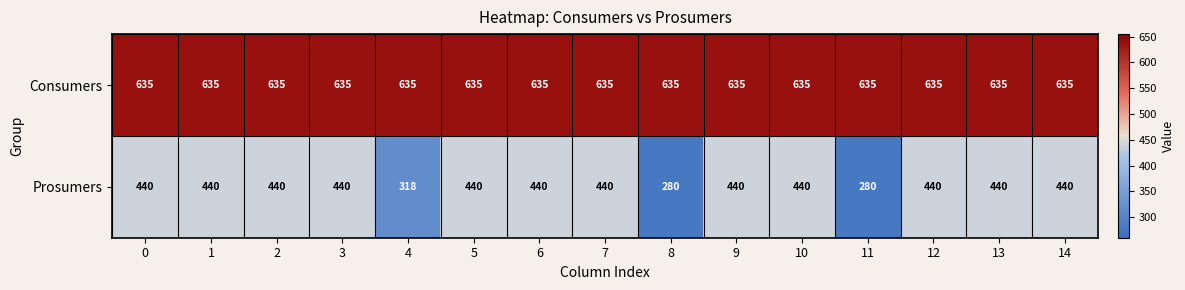

Count the number of data series in this chart.

2